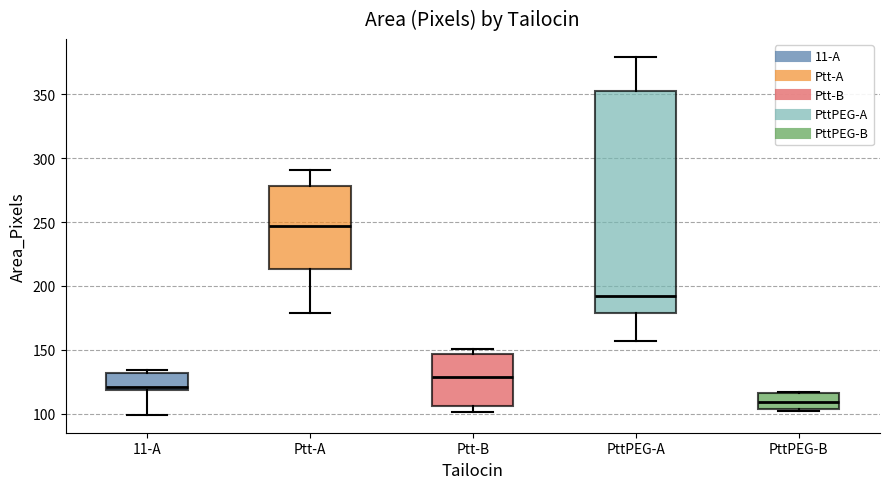

Which box's median line is the lowest?

PttPEG-B